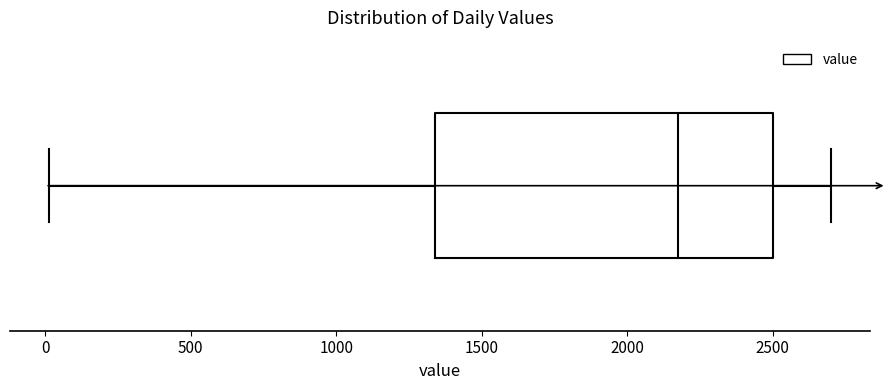

Where does the median line of the box sit on the x-axis? The values are not printed on the chart, so give them approximately, as read against the axis.

2200